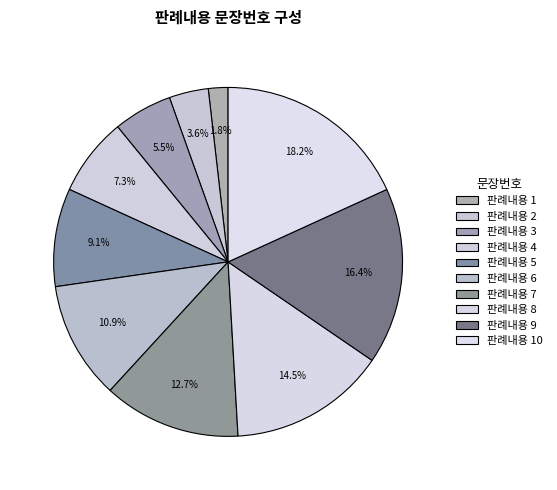

True or false: 판례내용 5 accounts for 9% of the total.

True